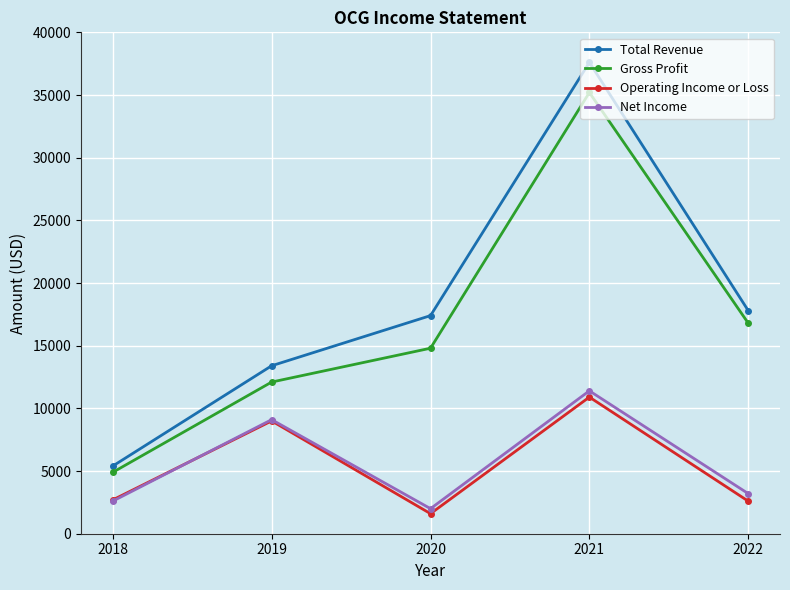

What is the sum of the Total Revenue values at 2021 and 2019?

51000